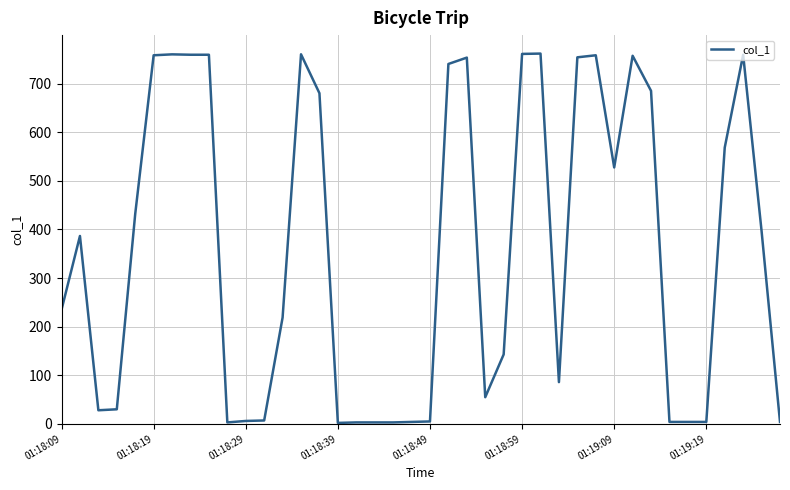

What is the difference between the maximum and minimum values?

759.9